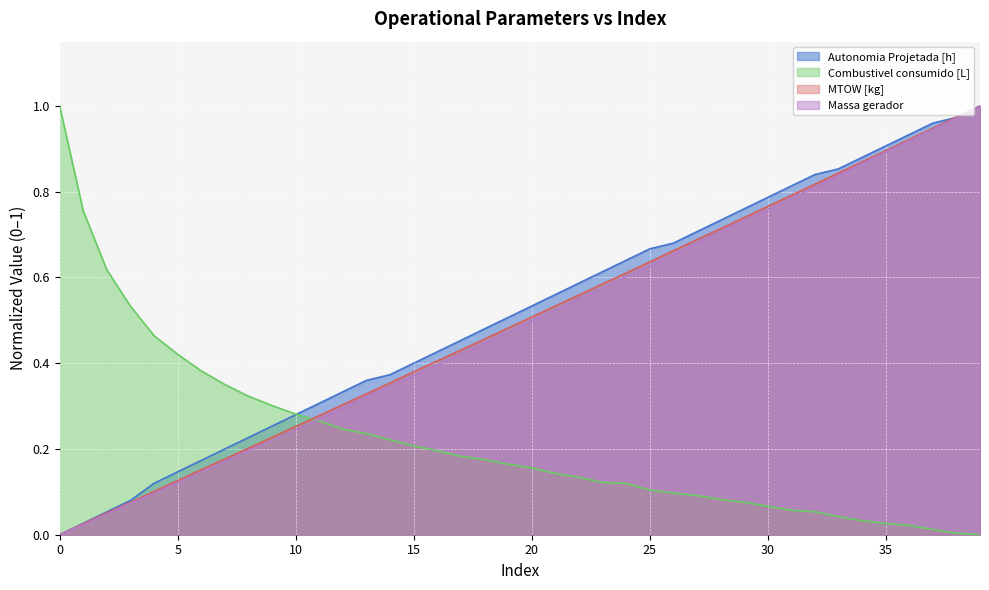

Rank the categories by Combustivel consumido [L] value from lowest to highest.

39, 38, 37, 36, 35, 34, 33, 32, 31, 30, 29, 28, 27, 26, 25, 24, 23, 22, 21, 20, 19, 18, 17, 16, 15, 14, 13, 12, 11, 10, 9, 8, 7, 6, 5, 4, 3, 2, 1, 0